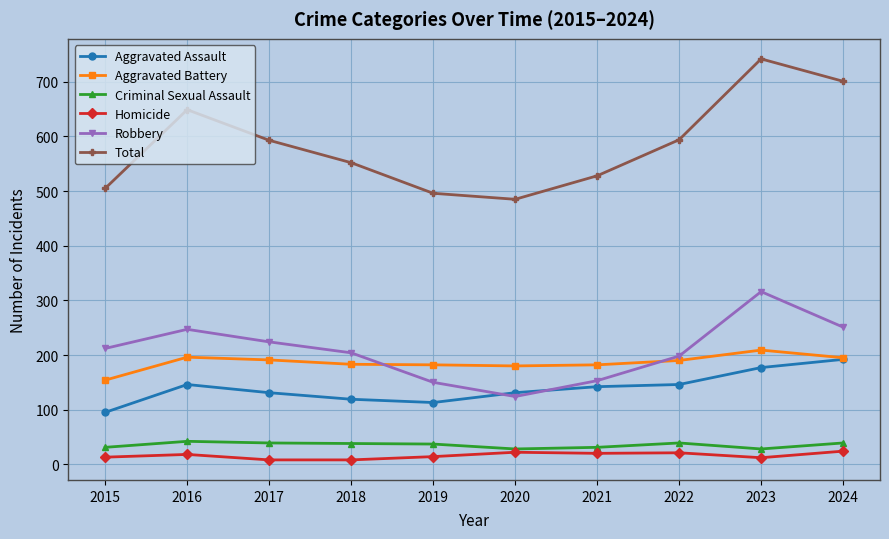

What is the maximum value shown in the chart?

742